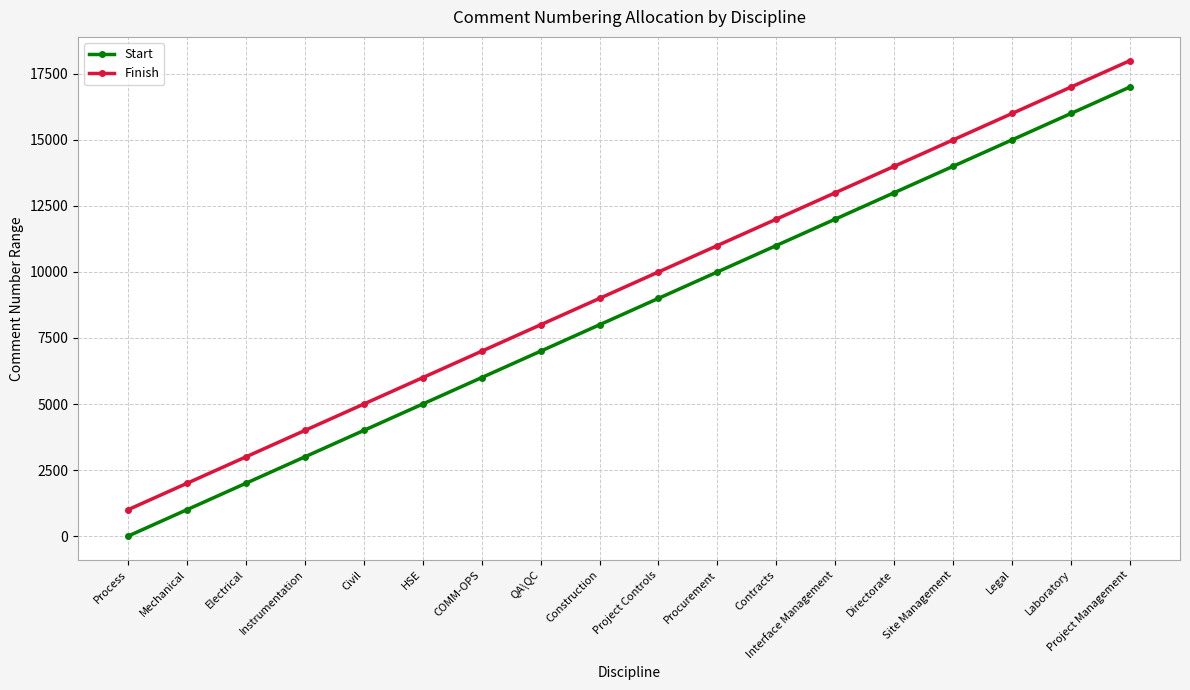

What is the sum of the Finish values at Project Controls and Instrumentation?

14000